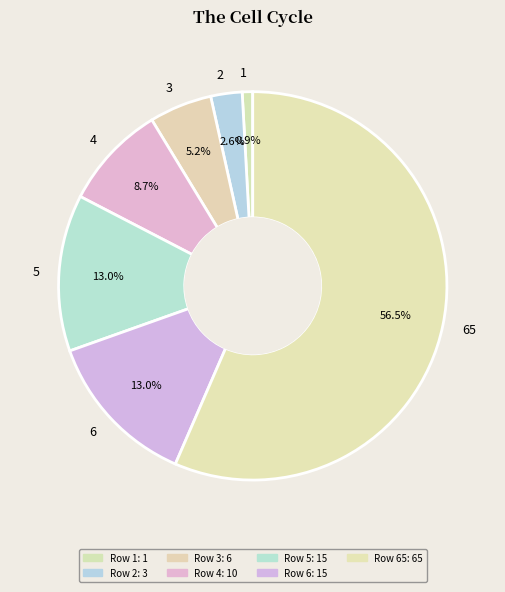

Which has a higher value, 65 or 4?

65